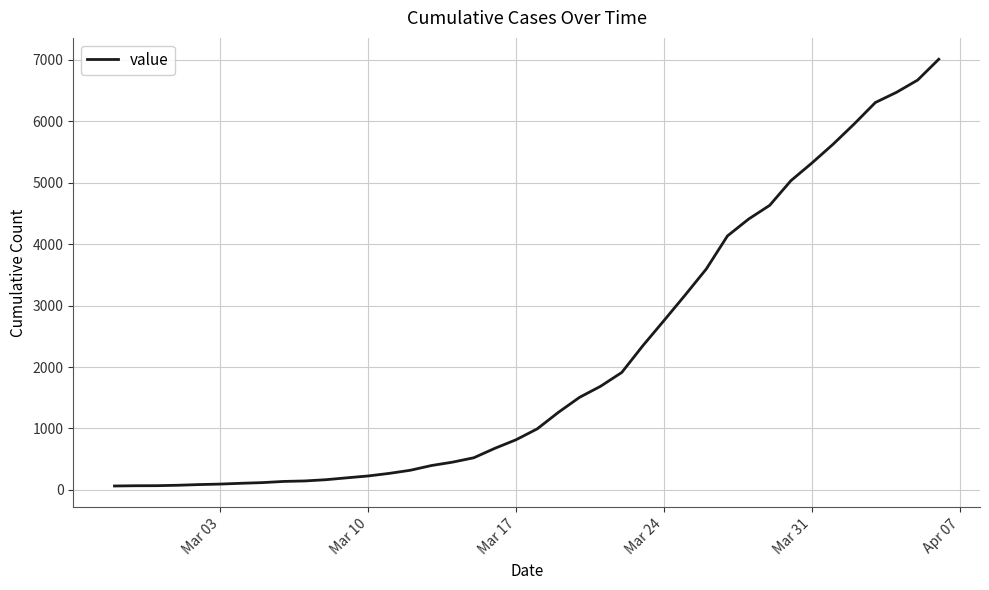

What is the difference between the maximum and minimum values?

6940